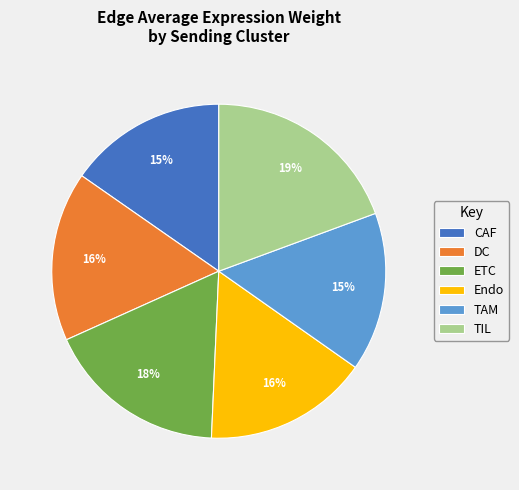

To the nearest percent, what is the average slice percentage?

17%